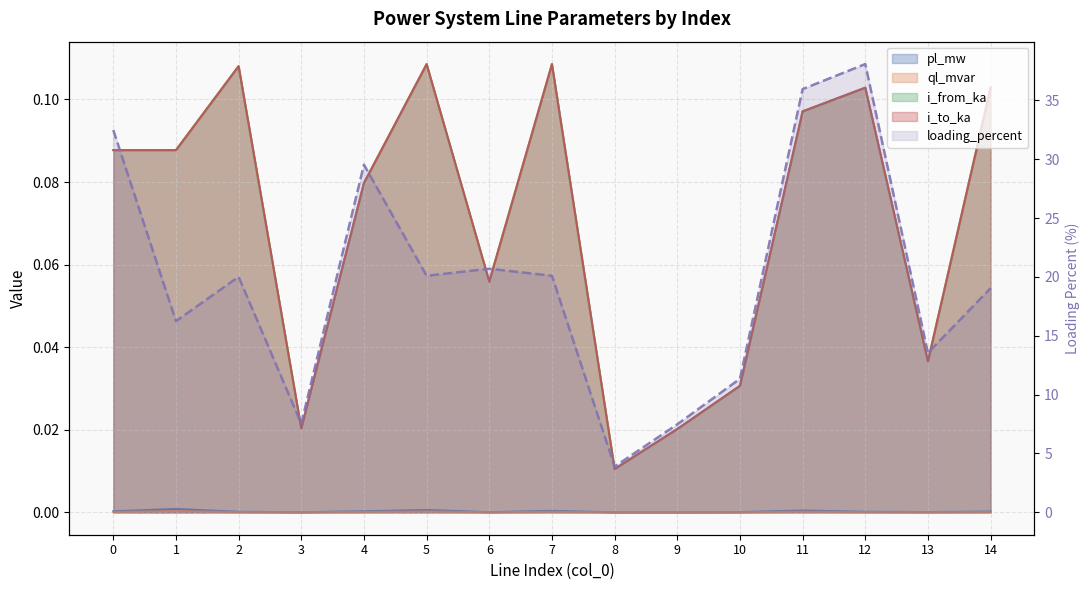

True or false: i_to_ka has a value of 0.2 at 14.

False